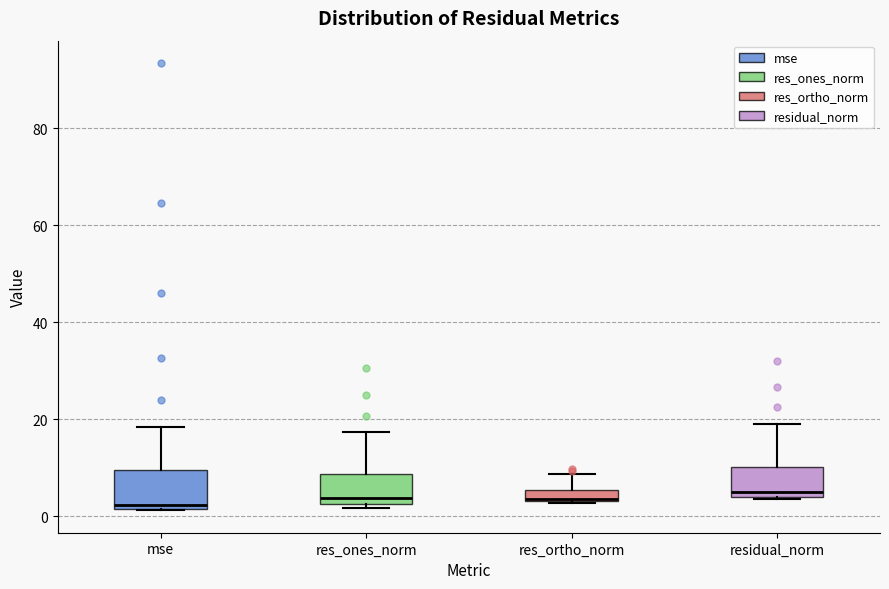

Where is the lower edge of the box for residual_norm on the y-axis? The values are not printed on the chart, so give them approximately, as read against the axis.

4